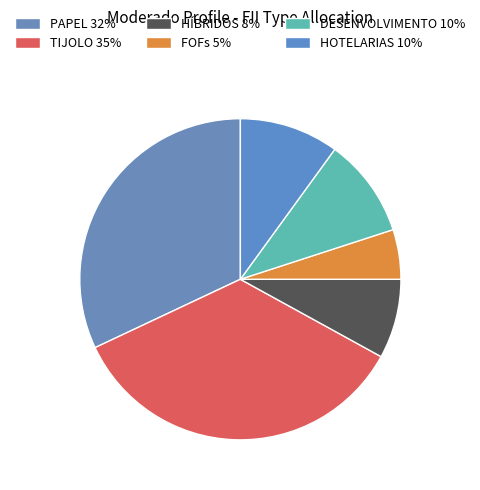

To the nearest percent, what is the average slice percentage?

17%